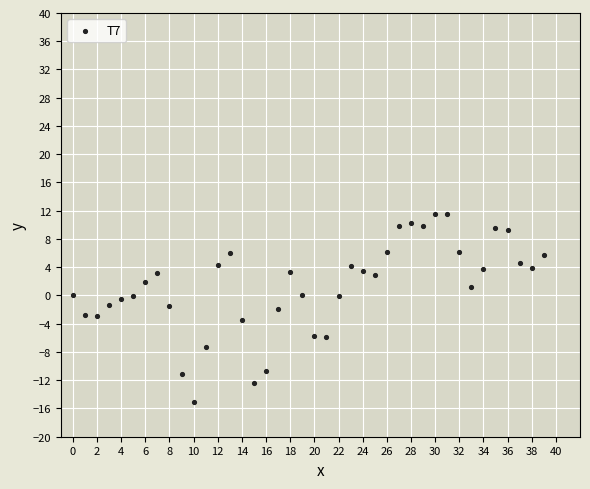

What is the range of Y values (max minus min)?

26.7